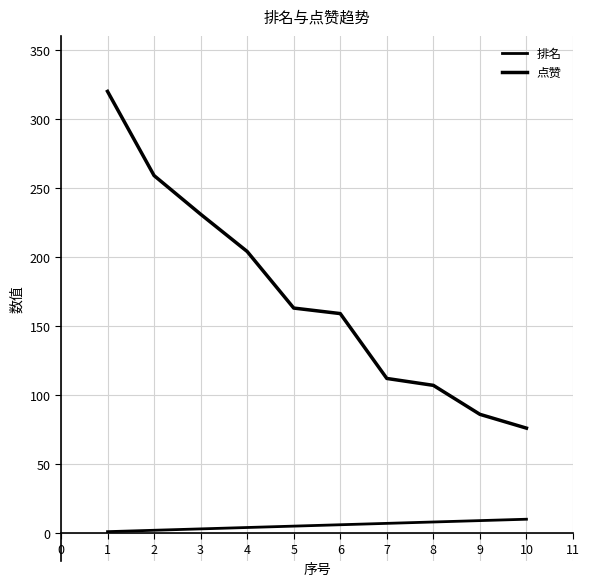

Is it true that 点赞 equals 50 at 7?

False